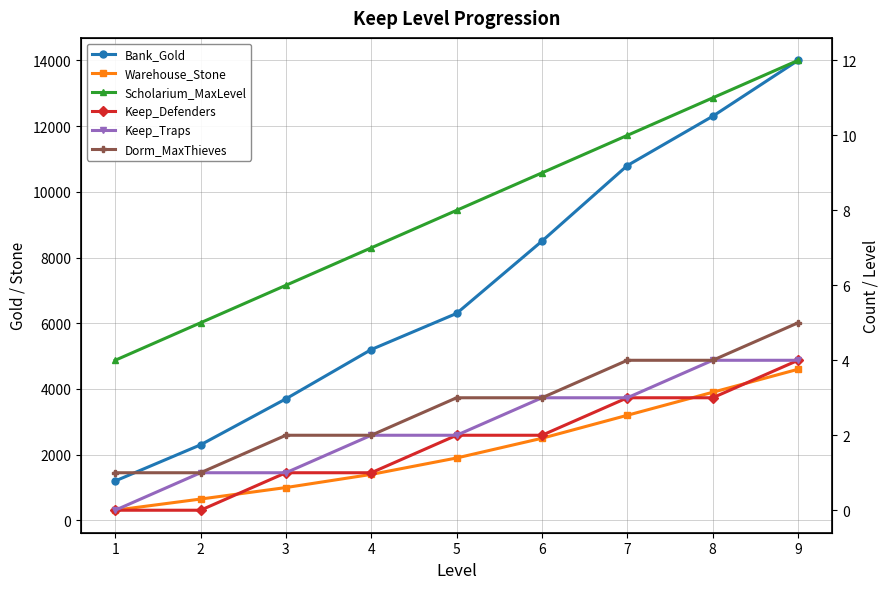

True or false: Dorm_MaxThieves and Keep_Traps cross at least once.

False